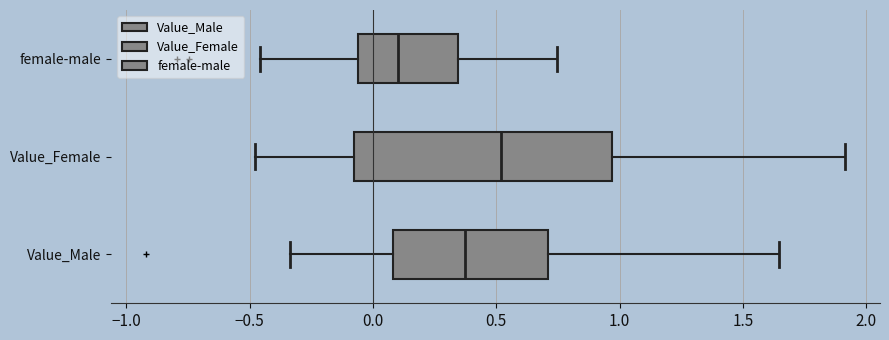

Reading bottom to top, read every box against the x-axis: the position of its median line, the range the box covers, and the ends of its whiskers. The values are not printed on the chart, so give them approximately, as read against the axis.

Value_Male: median 0.40, box 0.10 to 0.70, whiskers -0.35 to 1.65
Value_Female: median 0.50, box -0.10 to 0.95, whiskers -0.50 to 1.90
female-male: median 0.10, box -0.05 to 0.35, whiskers -0.45 to 0.75